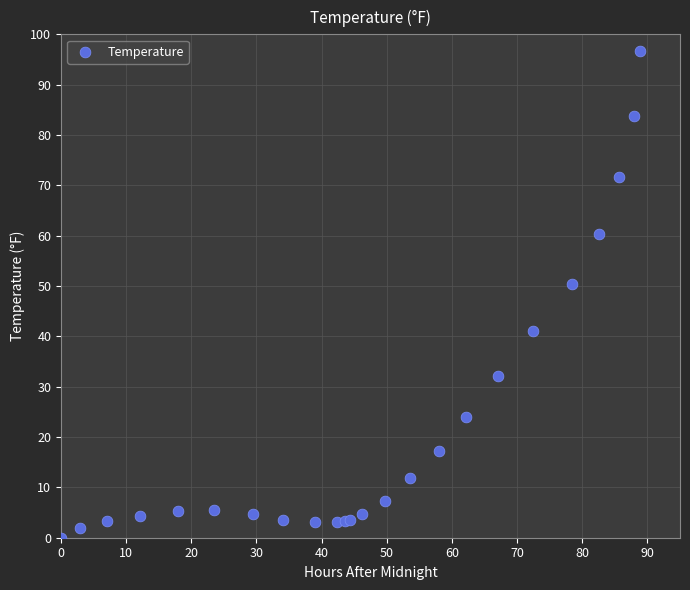

What Y value in the scatter plot is closest to 48?

50.4